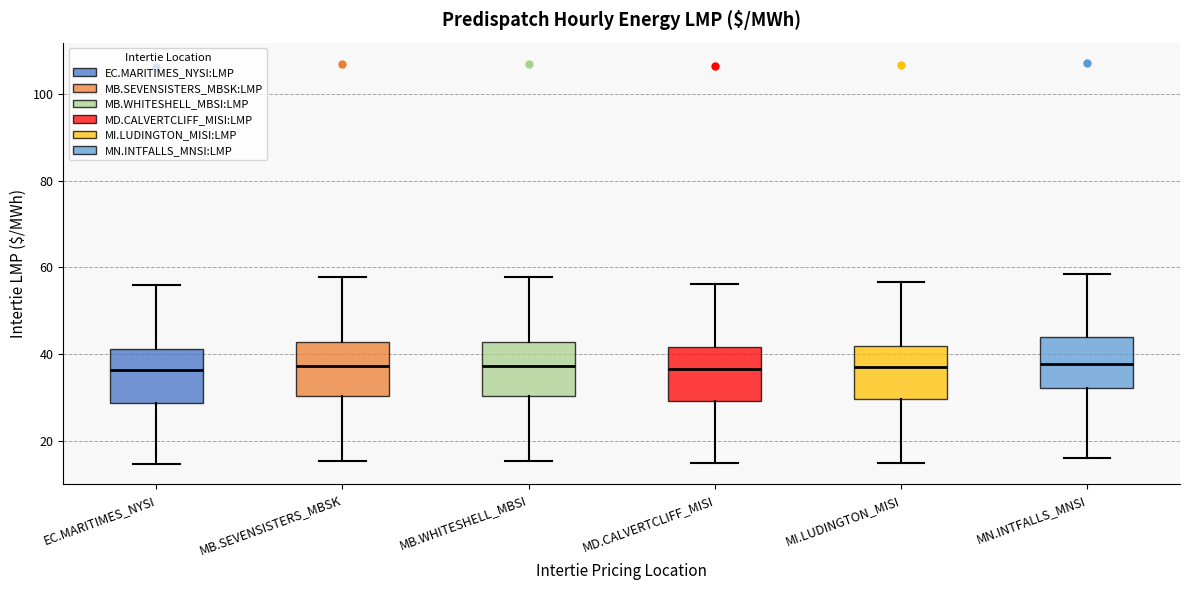

Where does the lower whisker of the box for MN.INTFALLS_MNSI end on the y-axis? The values are not printed on the chart, so give them approximately, as read against the axis.

16